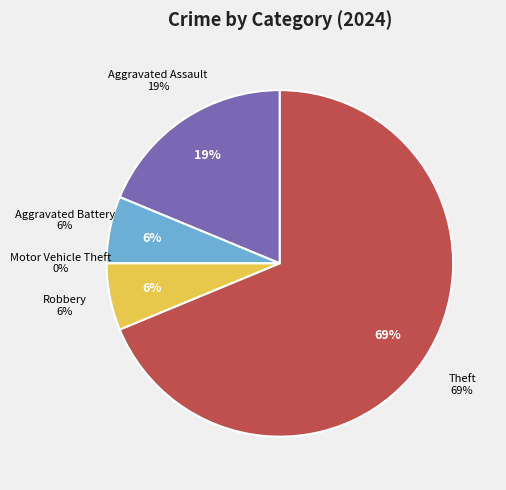

Is it true that Robbery is 1% of the pie?

False